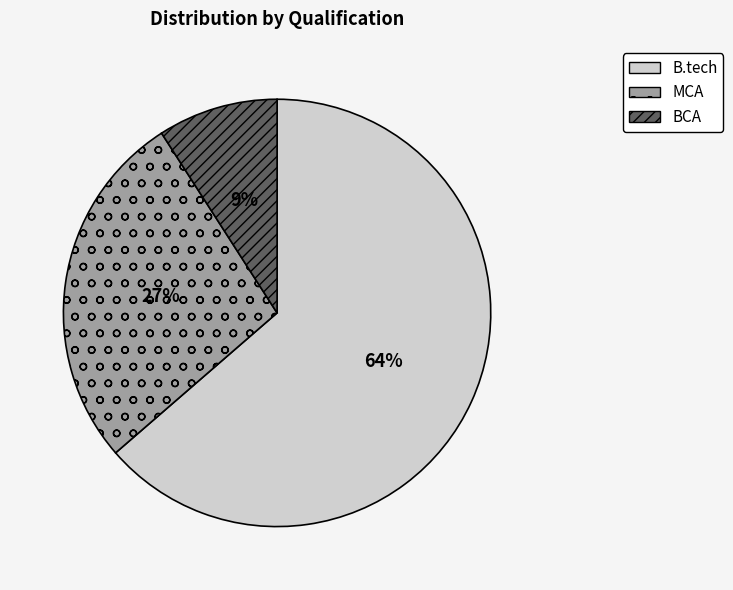

Is it true that MCA is 37% of the pie?

False